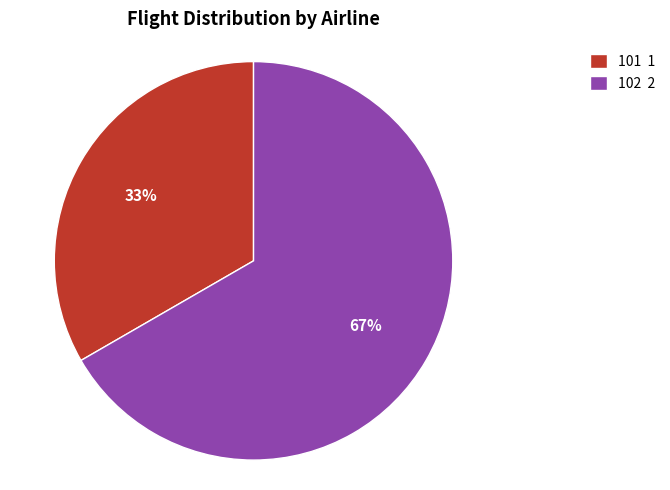

To the nearest percent, what portion does 102 represent?

67%